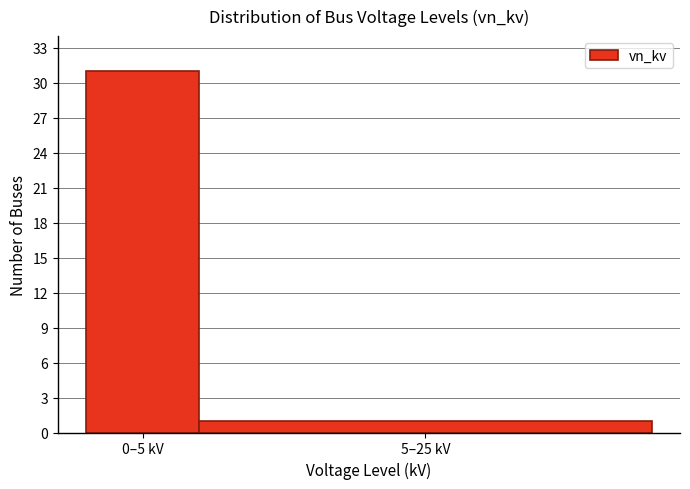

Reading left to right, list all the values displayed in this chart.

31	1